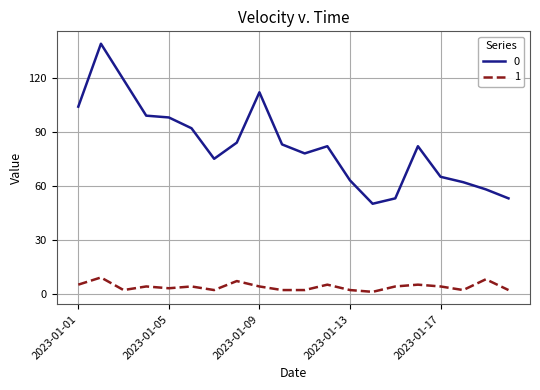

At how many categories does at least one series exceed 49?

20